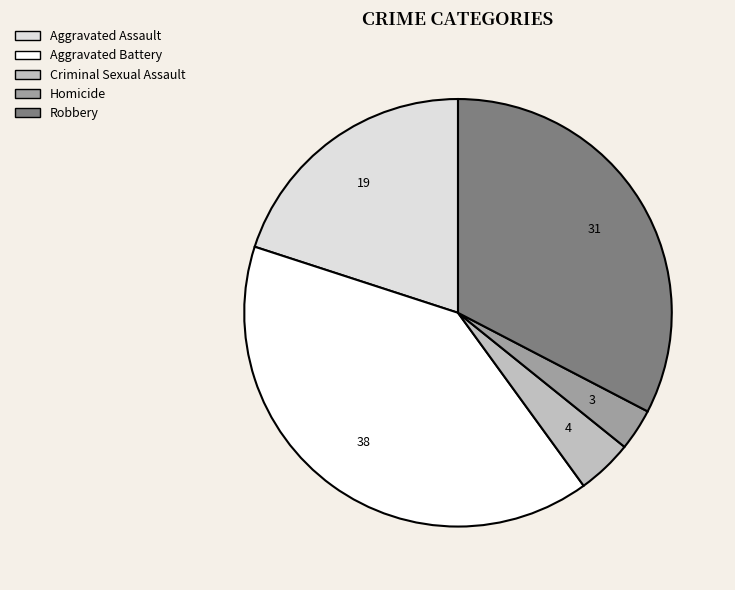

Rank the categories by value from lowest to highest.

Homicide, Criminal Sexual Assault, Aggravated Assault, Robbery, Aggravated Battery